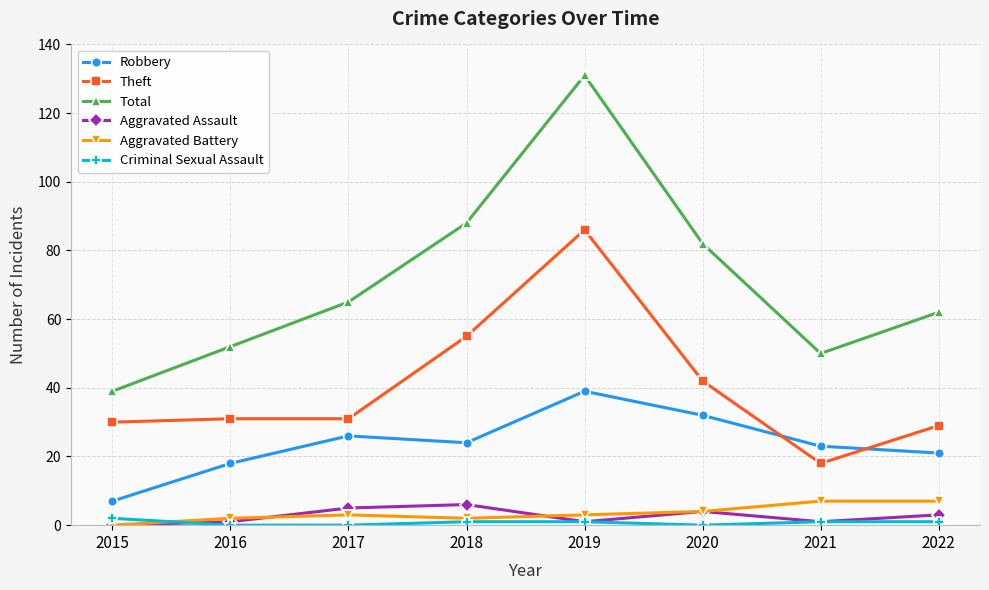

Is it true that Theft equals 31 at 2016?

True